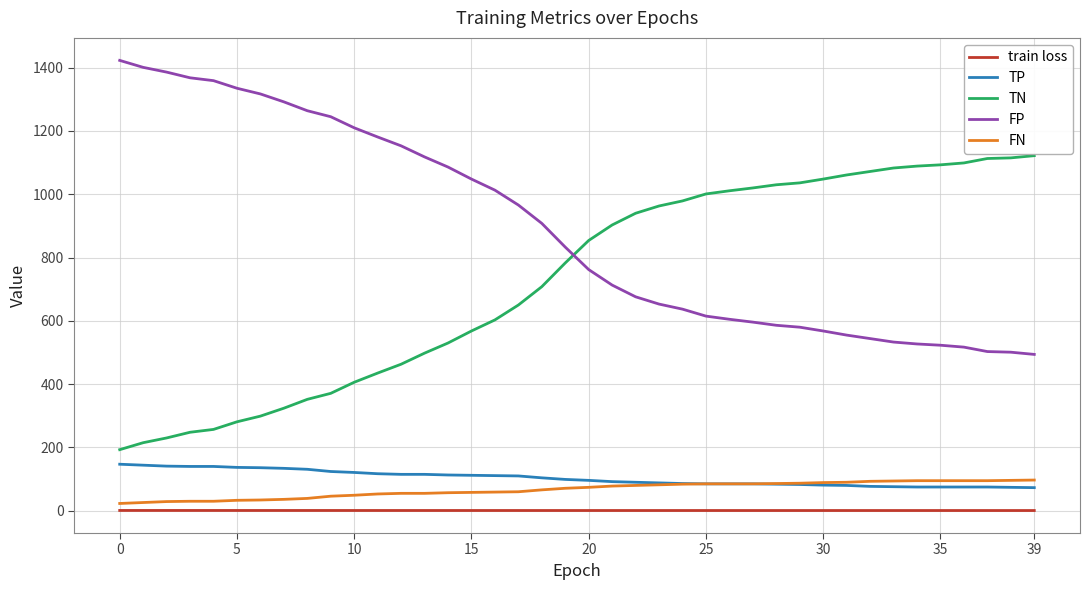

True or false: TN and train loss intersect in this chart.

False